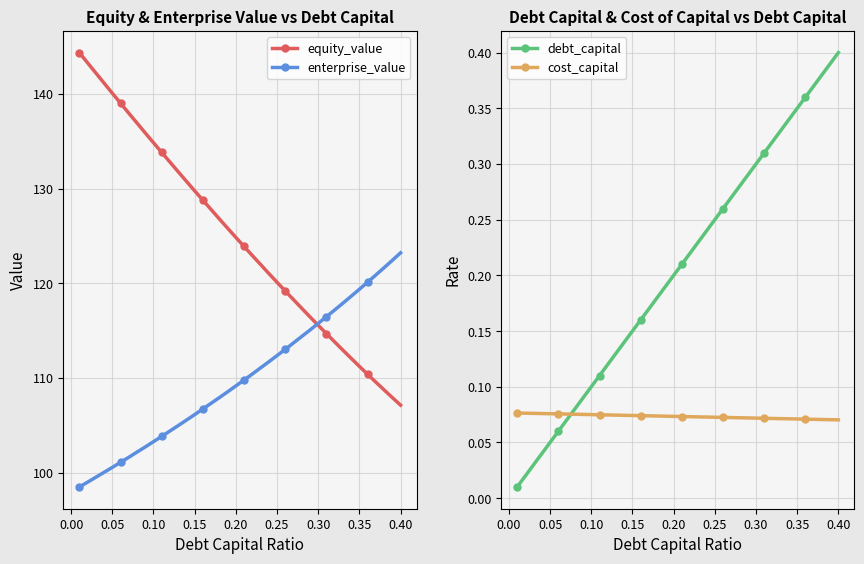

What is the maximum value for equity_value?

144.4